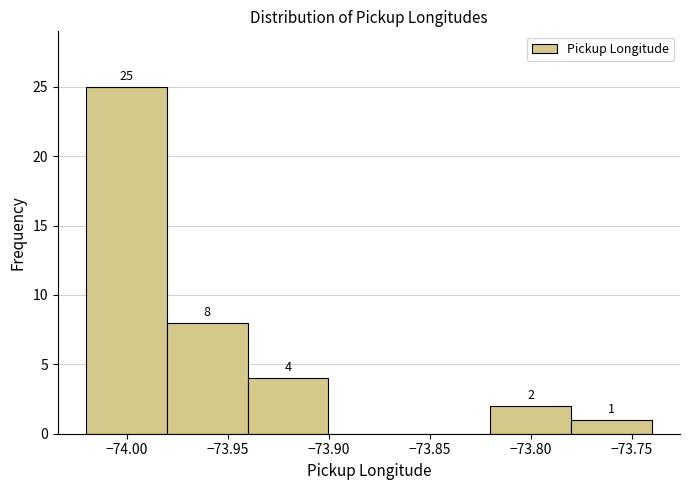

Over which range of the x-axis is the bar tallest?

-74.02 to -73.98